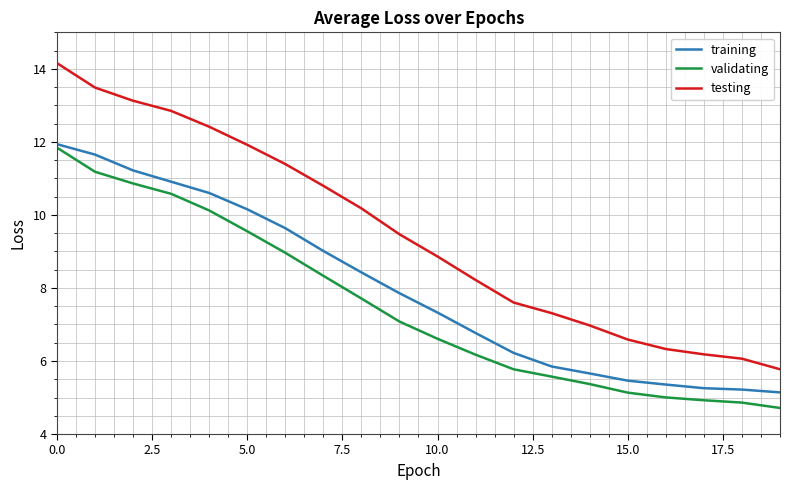

What is the lowest value of the training series?

5.1